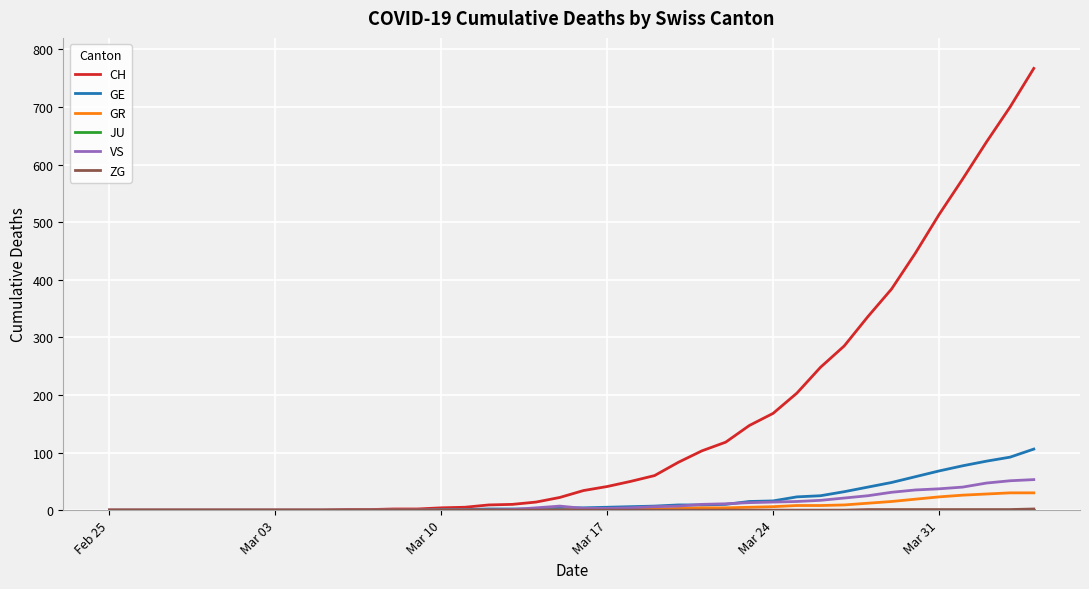

Which series has the widest spread of values?

CH